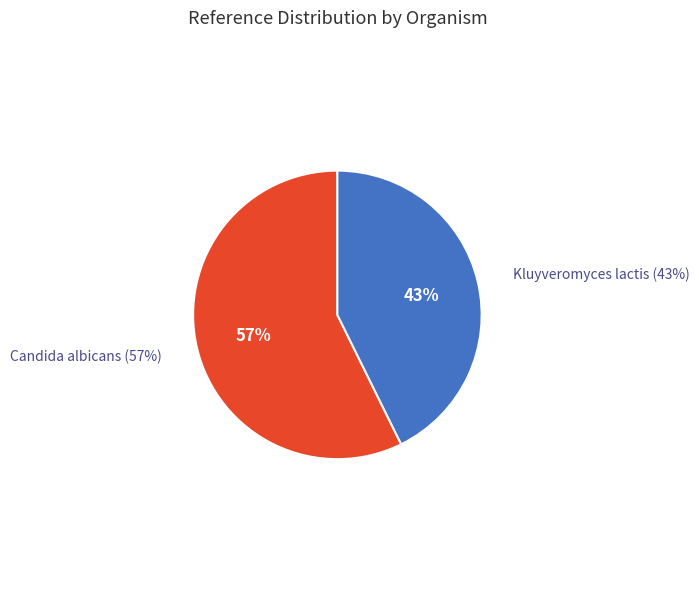

What percentage is the Kluyveromyces lactis slice, to the nearest percent?

43%